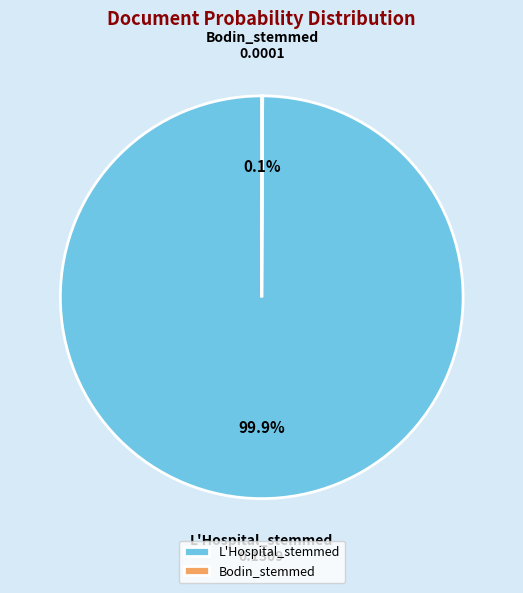

Does L'Hospital_stemmed account for over 50% of the chart?

Yes